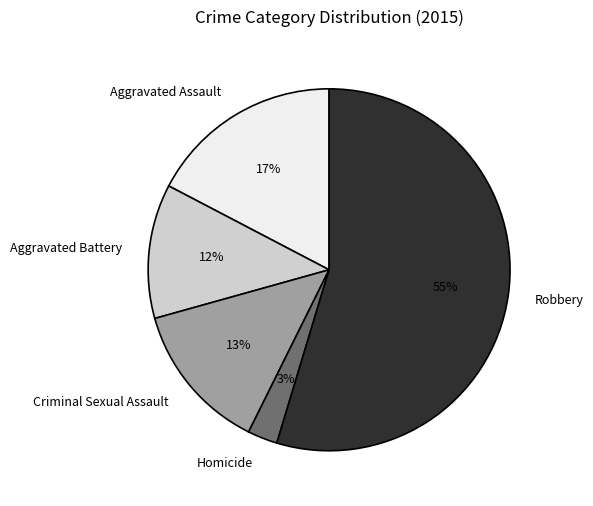

Is it true that Robbery is 55% of the pie?

True